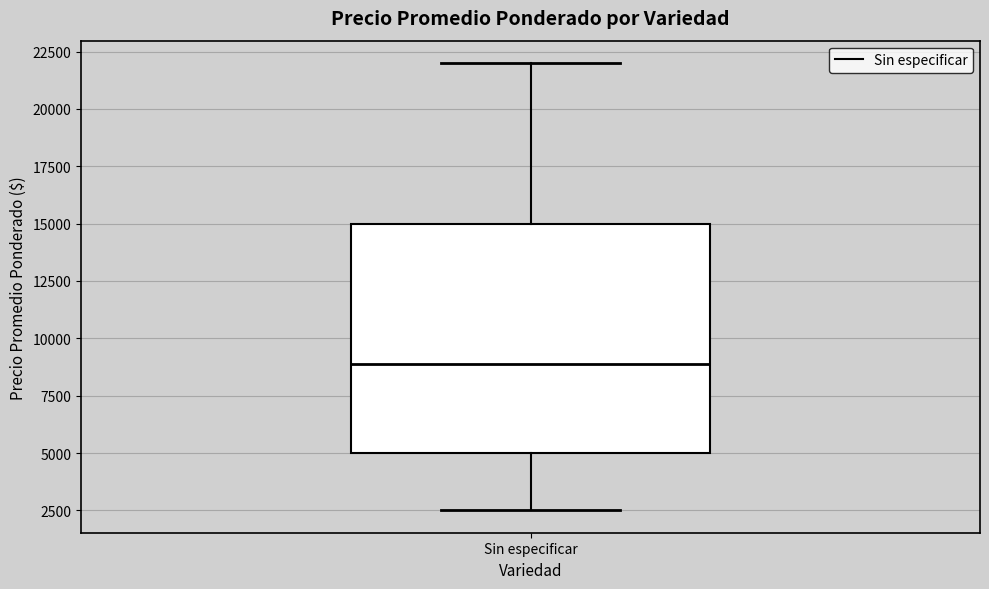

Where is the upper edge of the box for Sin especificar on the y-axis? The values are not printed on the chart, so give them approximately, as read against the axis.

15000